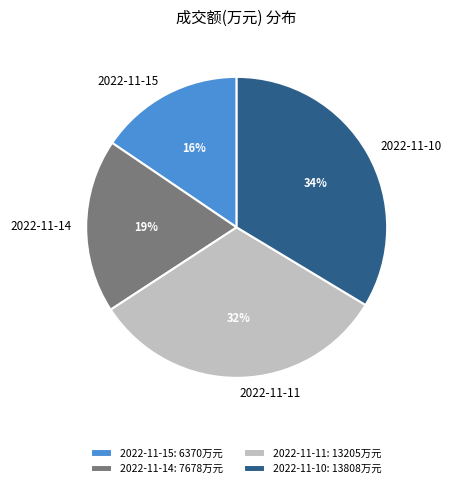

To the nearest percent, what percentage of the pie is 2022-11-14?

19%